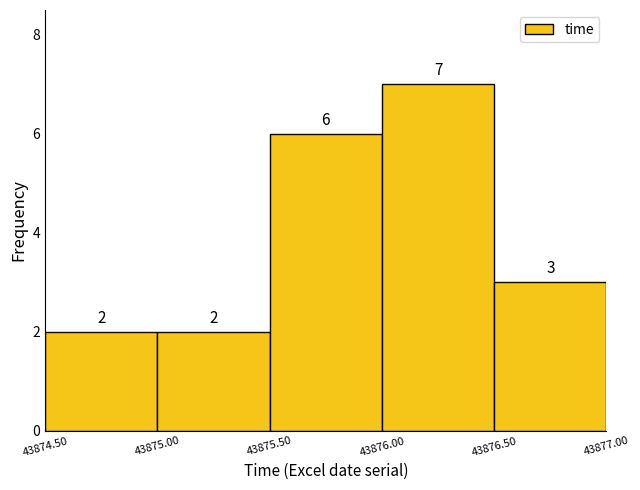

Which range on the x-axis has the tallest bar?

43876.00 to 43876.50